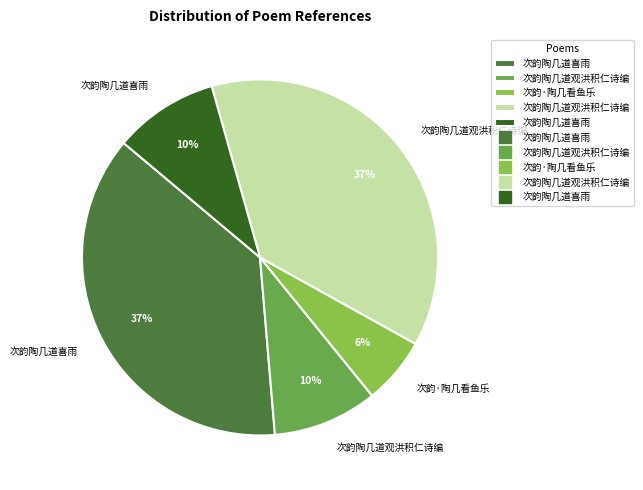

Is there any slice that represents more than half of the pie?

No